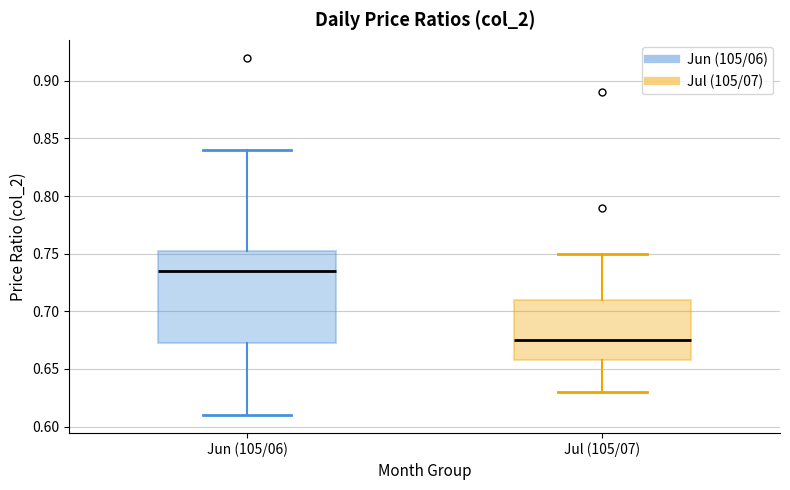

Where does the upper whisker of the box for Jul (105/07) end on the y-axis? The values are not printed on the chart, so give them approximately, as read against the axis.

0.750